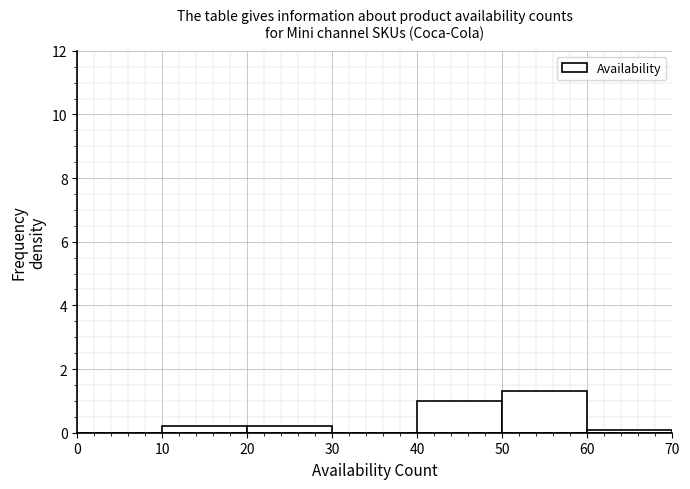

Reading left to right, list every bar in this chart as the range it spans on the x-axis followed by its height. The values are not printed on the chart, so give them approximately, as read against the axis.

0 to 10: 0
10 to 20: 0.2
20 to 30: 0.2
30 to 40: 0
40 to 50: 1.0
50 to 60: 1.4
60 to 70: under 0.2